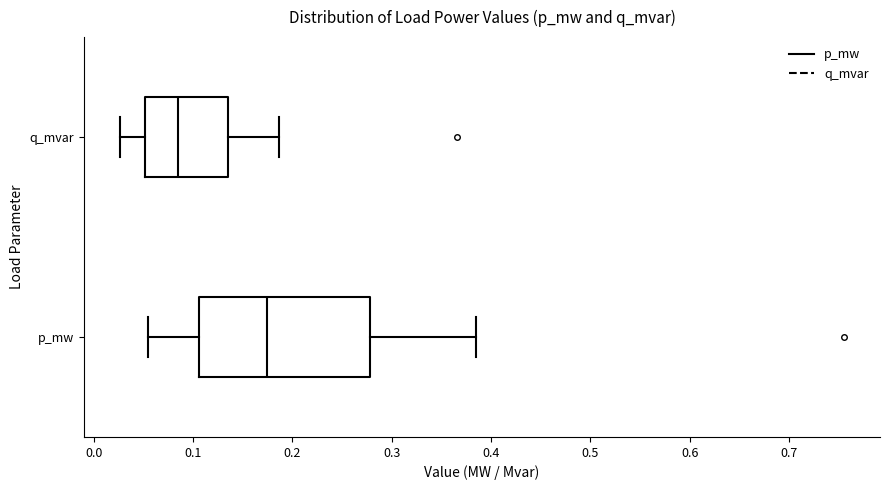

Which box's median line is the furthest to the right?

p_mw